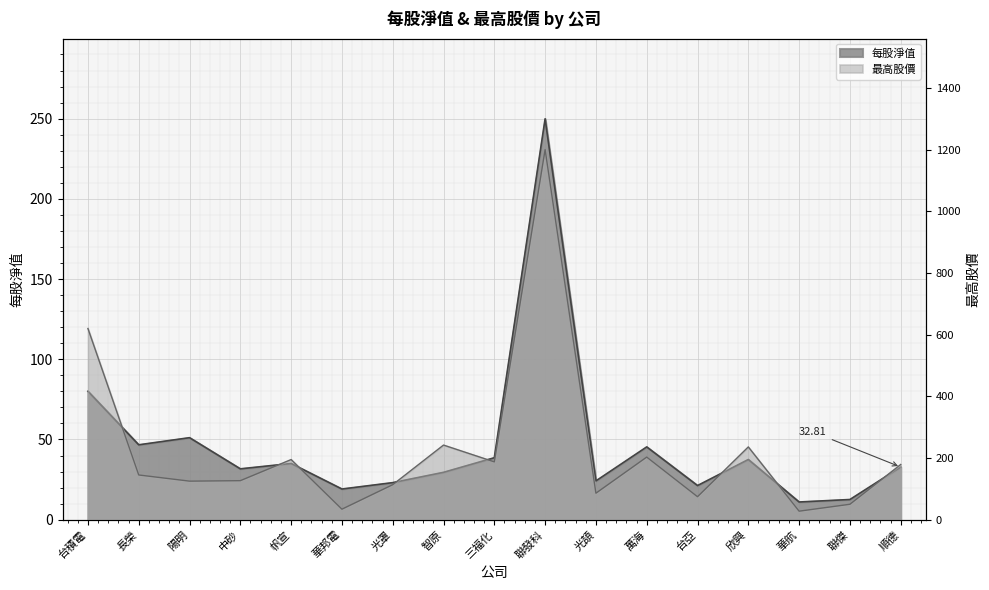

What value does the 每股淨值 series have at 長榮?

46.7